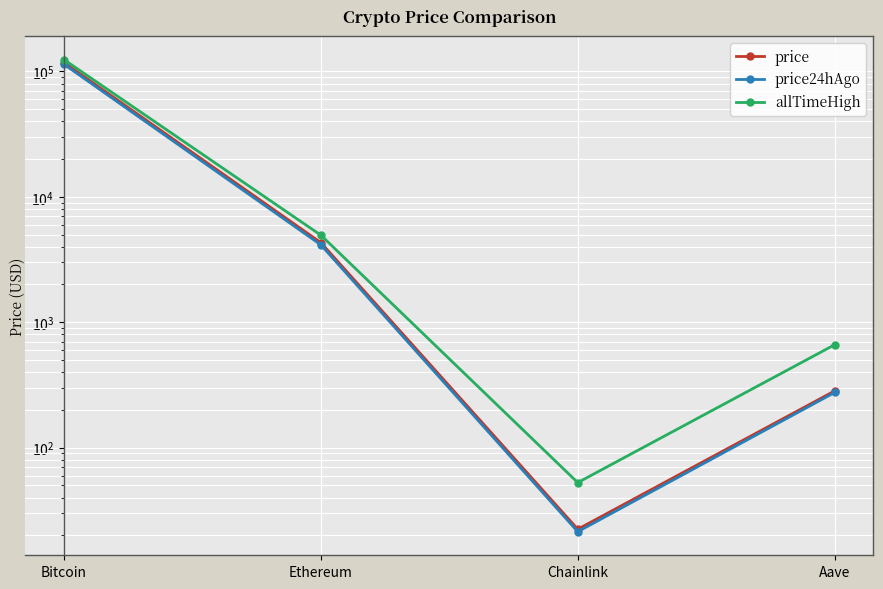

What position from the left is Ethereum?

2